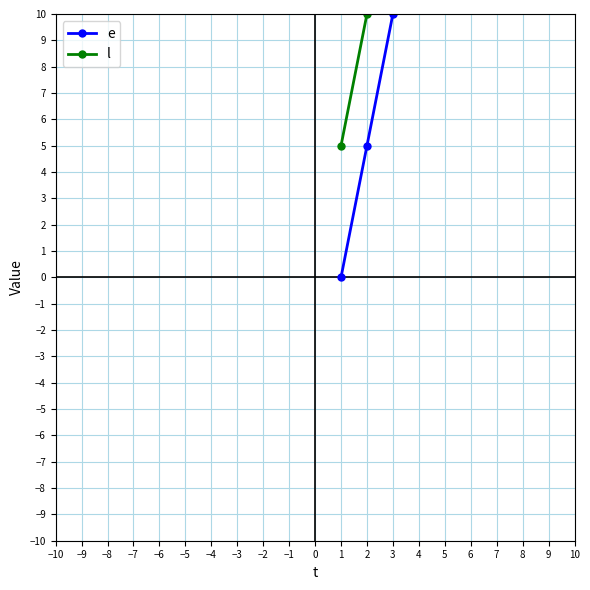

Reading left to right, extract all data points from this chart.

e: 0	5	10
l: 5	10	15